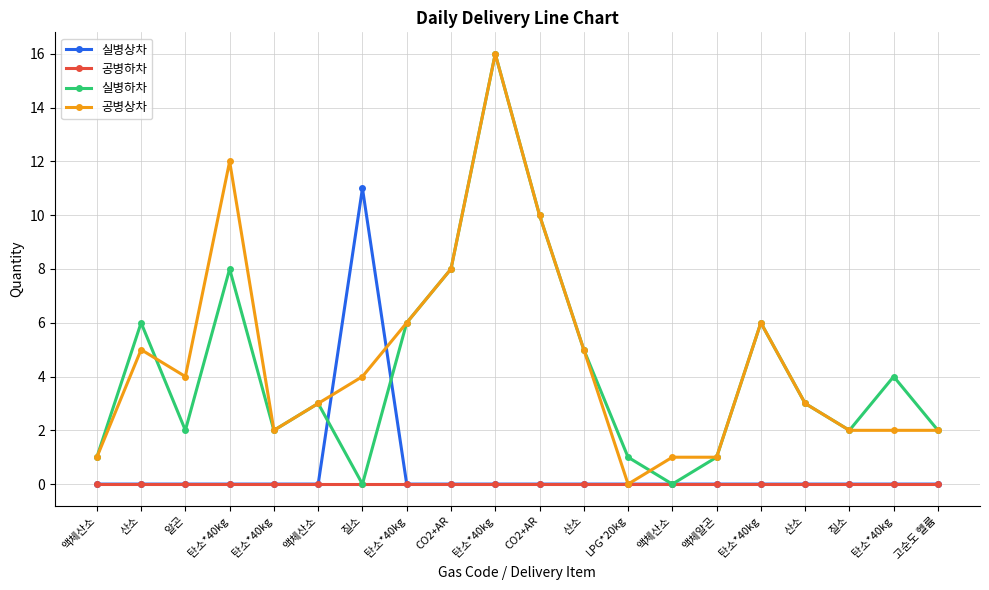

How many distinct data groups are displayed?

4